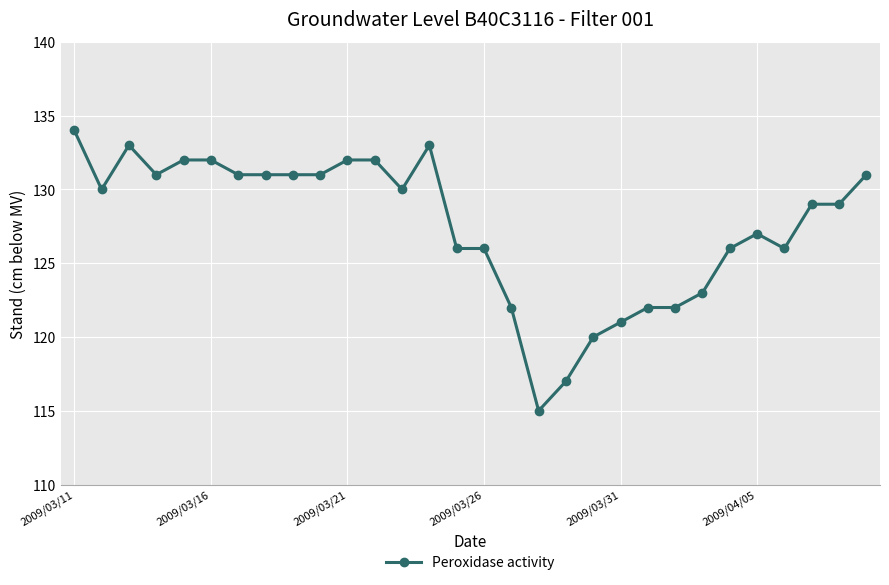

What is the minimum value shown in the chart?

115